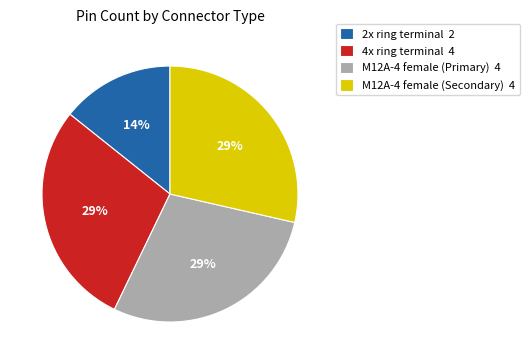

Is there any slice that represents more than half of the pie?

No